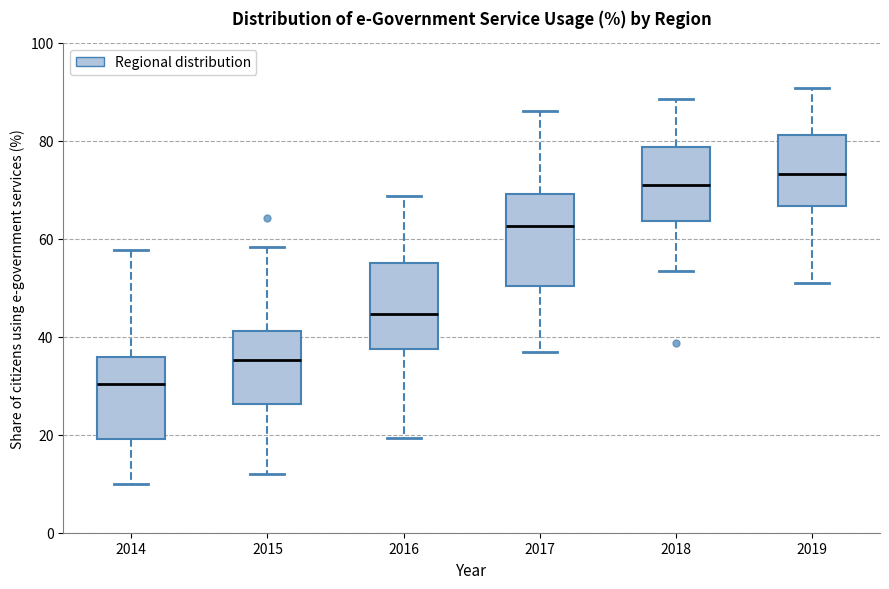

Which box's median line is the highest?

2019